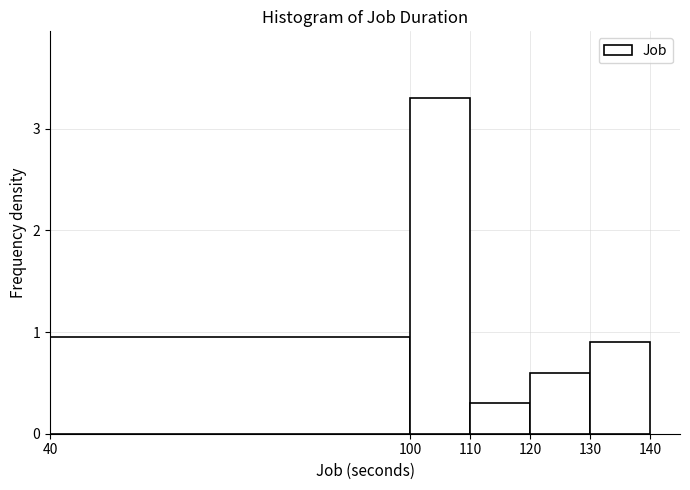

Reading left to right, transcribe this chart: for each bar, give the range it covers on the x-axis and its height. The values are not printed on the chart, so give them approximately, as read against the axis.

40 to 100: 1.0
100 to 110: 3.3
110 to 120: 0.3
120 to 130: 0.6
130 to 140: 0.9